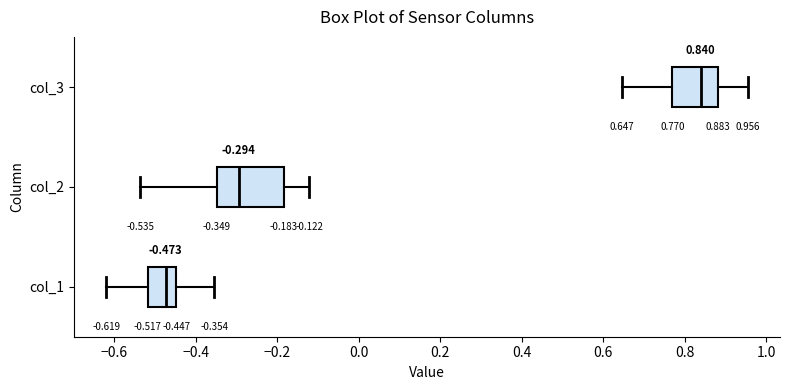

Comparing the boxes themselves (not the whiskers), which one is the widest?

col_2